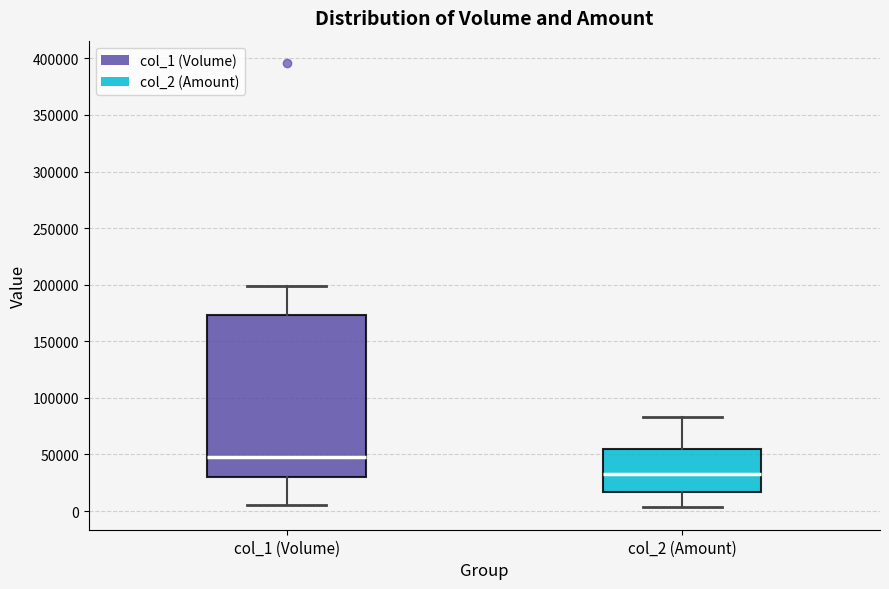

Reading left to right, read every box against the y-axis: the position of its median line, the range the box covers, and the ends of its whiskers. The values are not printed on the chart, so give them approximately, as read against the axis.

col_1 (Volume): median 50000, box 30000 to 175000, whiskers 5000 to 200000
col_2 (Amount): median 35000, box 15000 to 55000, whiskers 5000 to 85000